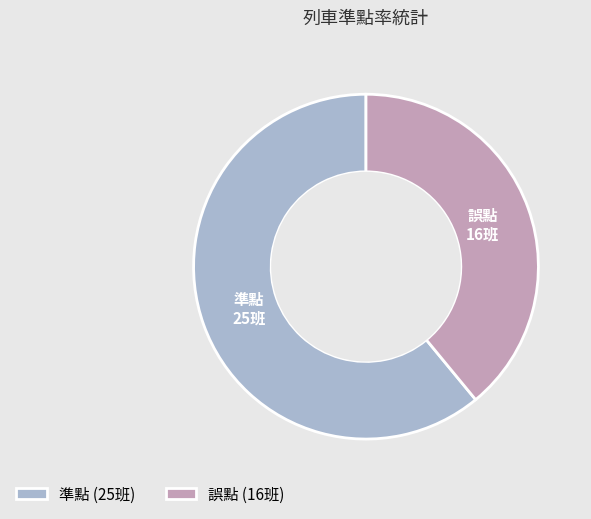

Which has a higher value, 誤點 or 準點?

準點